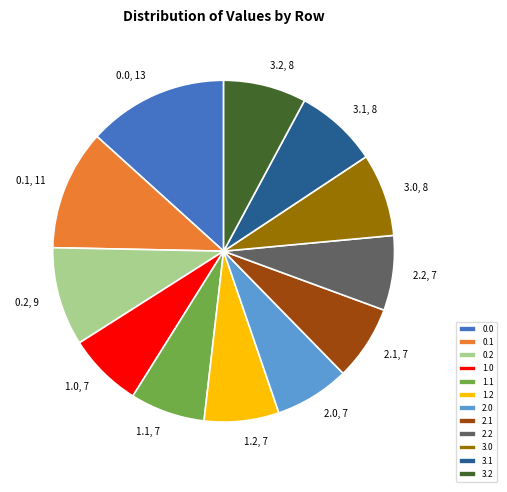

Between 1.1 and 0.2, which is larger?

0.2